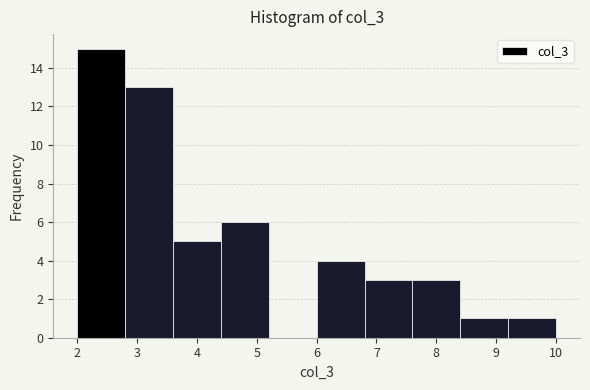

Reading left to right, list every bar in this chart as the range it spans on the x-axis followed by its height. The values are not printed on the chart, so give them approximately, as read against the axis.

2.0 to 2.8: 15
2.8 to 3.6: 13
3.6 to 4.4: 5
4.4 to 5.2: 6
5.2 to 6.0: 0
6.0 to 6.8: 4
6.8 to 7.6: 3
7.6 to 8.4: 3
8.4 to 9.2: 1
9.2 to 10.0: 1